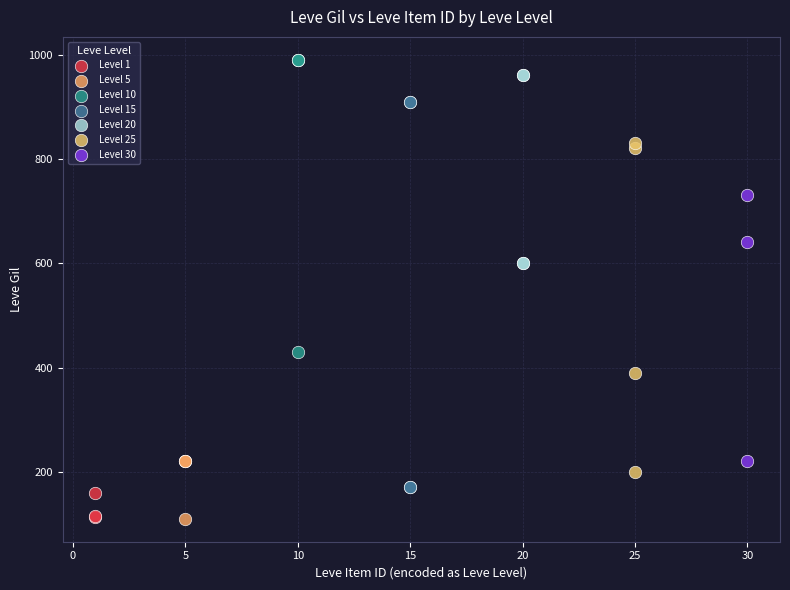

Which series has the widest spread of Y values?

Level 15